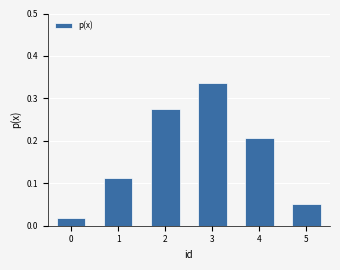

What is the sum of all values?

1.0